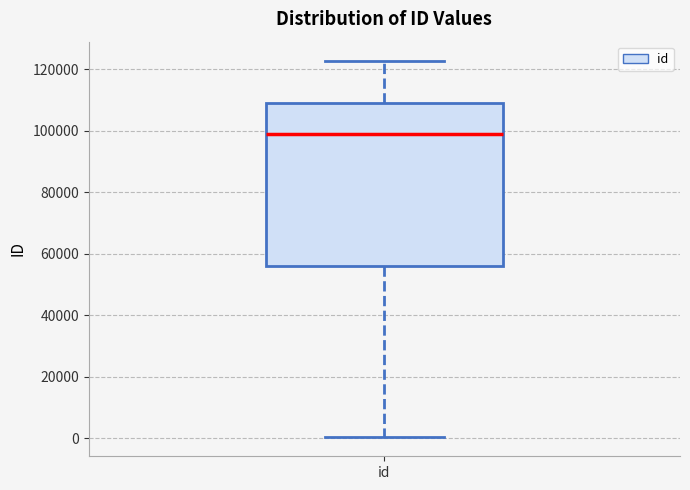

Read this box plot against the y-axis: the position of the median line, the range covered by the box, and the ends of both whiskers. The values are not printed on the chart, so give them approximately, as read against the axis.

median 98000, box 56000 to 110000, whiskers 0 to 122000